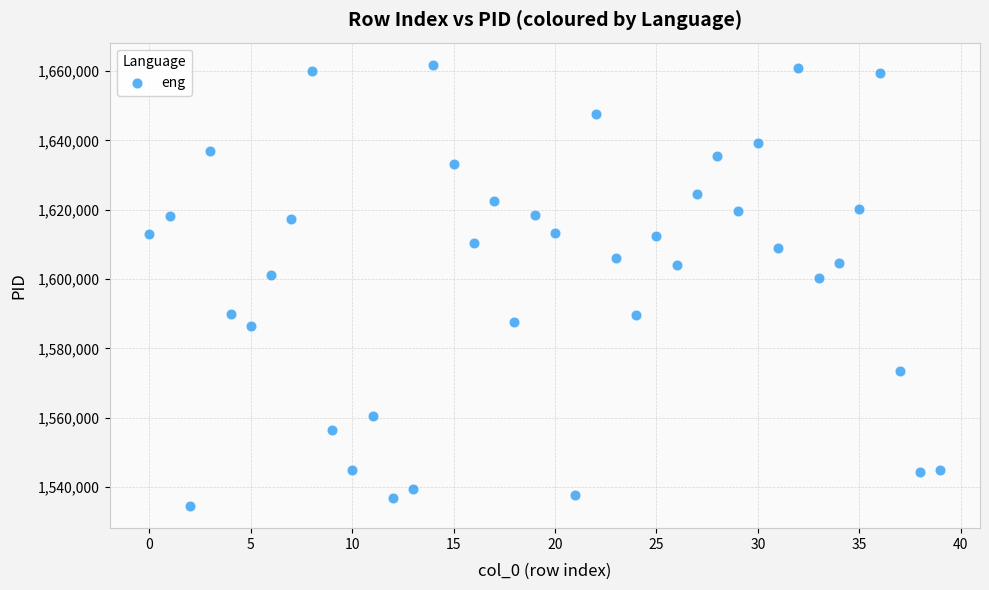

What is the range of Y values (max minus min)?

127387